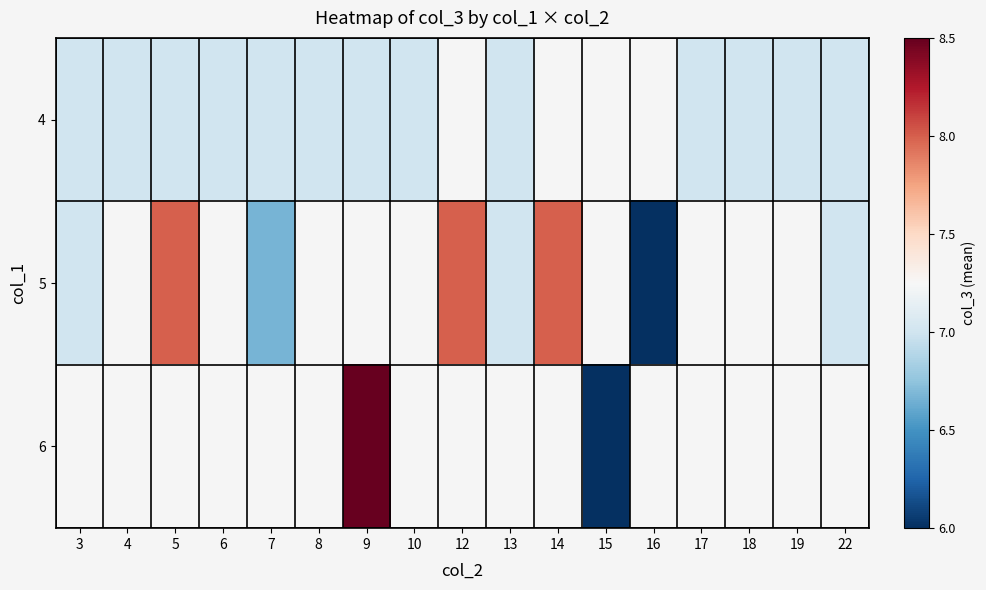

What is the approximate value of 5 at 12?

8.0